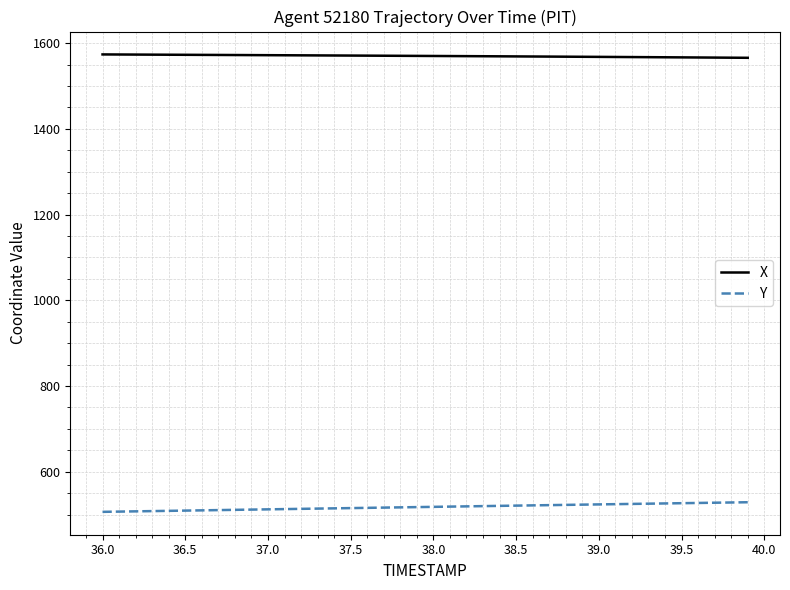

What is the highest value of the Y series?

528.9